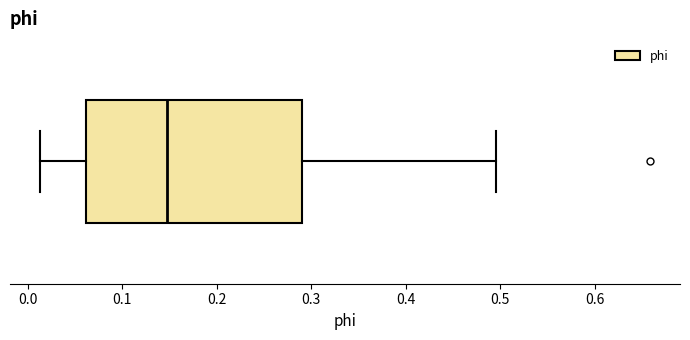

Transcribe this box plot: give where the median line is, the range the box spans, and where the two whiskers end, as read against the x-axis. The values are not printed on the chart, so give them approximately, as read against the axis.

median 0.15, box 0.06 to 0.29, whiskers 0.01 to 0.50